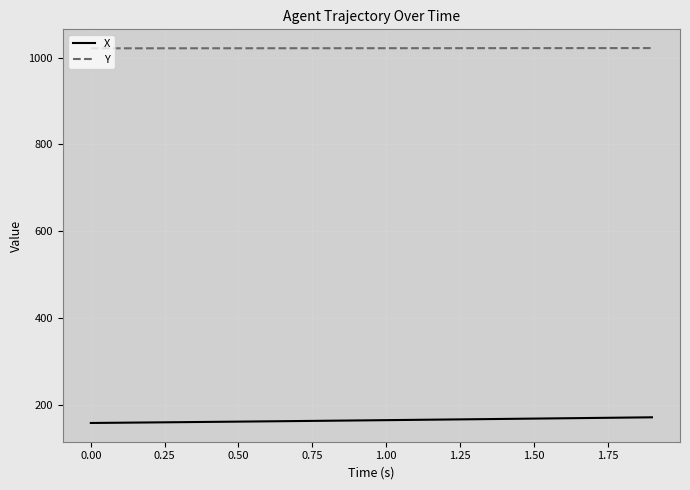

Which series has the largest total across all categories?

Y